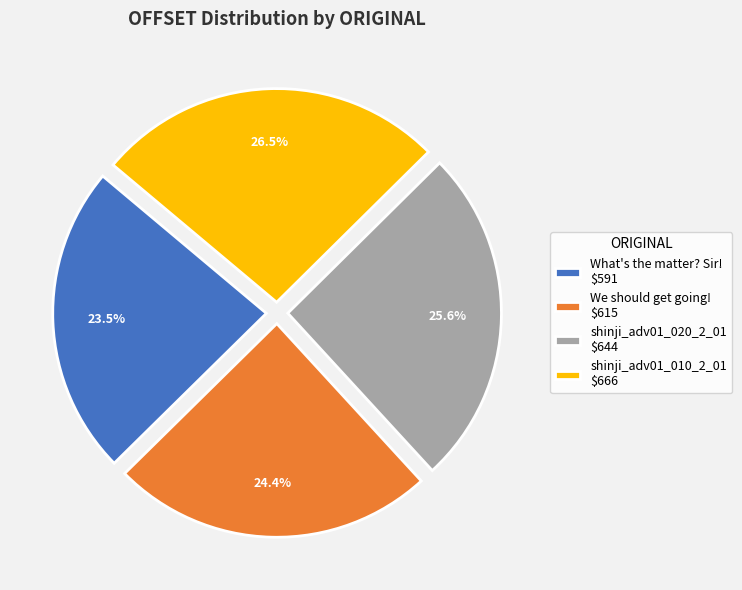

How much of the chart is everything except We should get going! $615?

75.6%